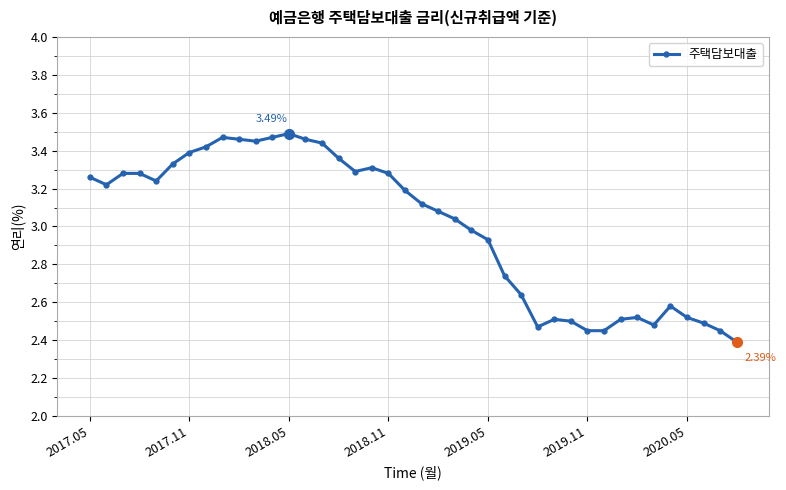

How many lines are shown in the chart?

1